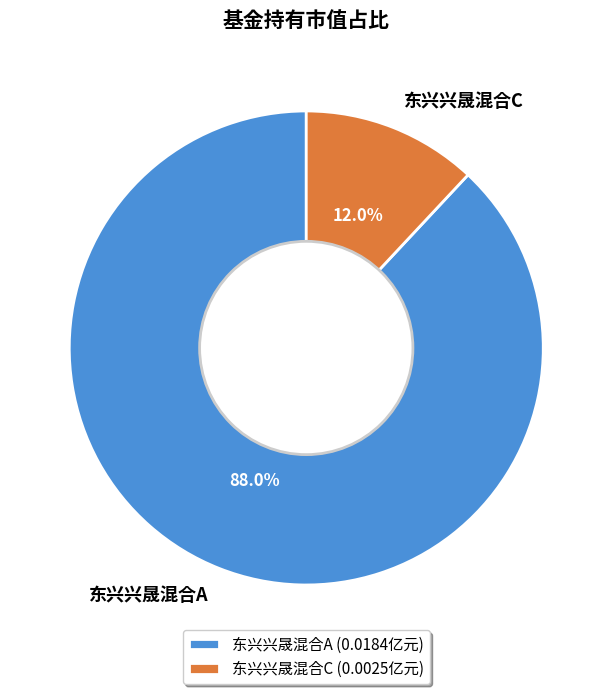

To the nearest percent, what is the difference between the largest and smallest slice percentages?

76%